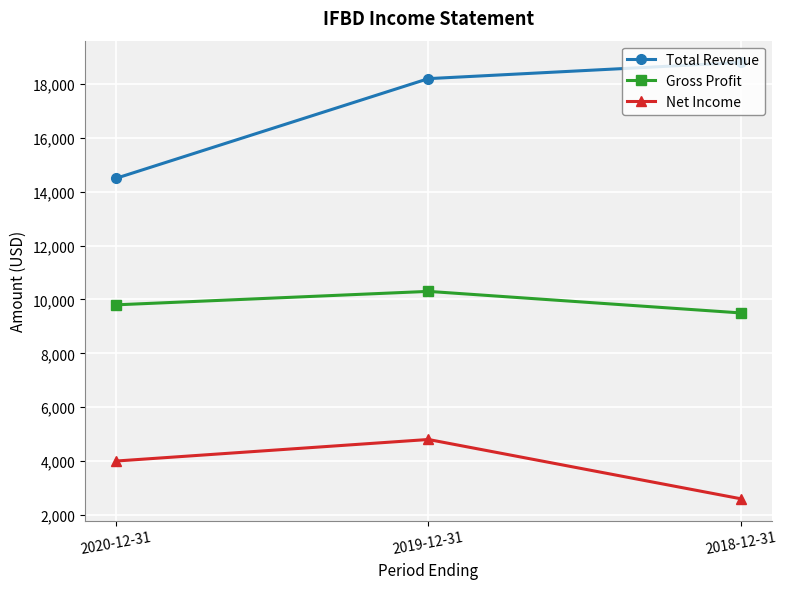

What is the lowest value of the Gross Profit series?

9500